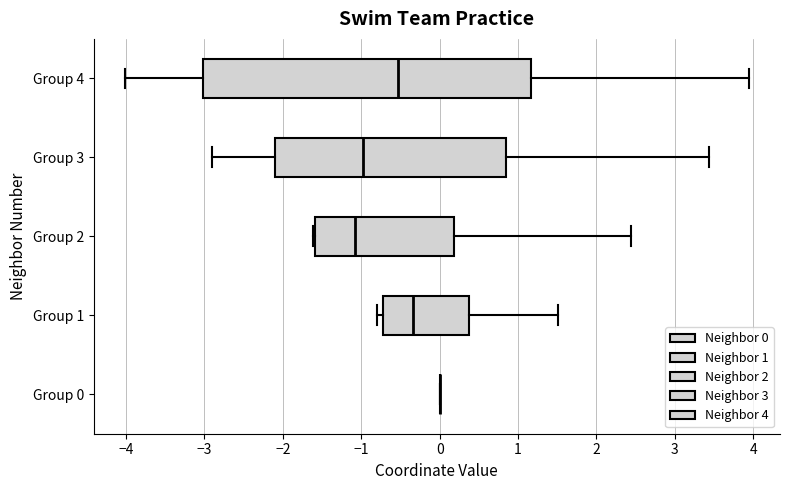

Which box is the widest, from its left edge to its right edge?

Group 4